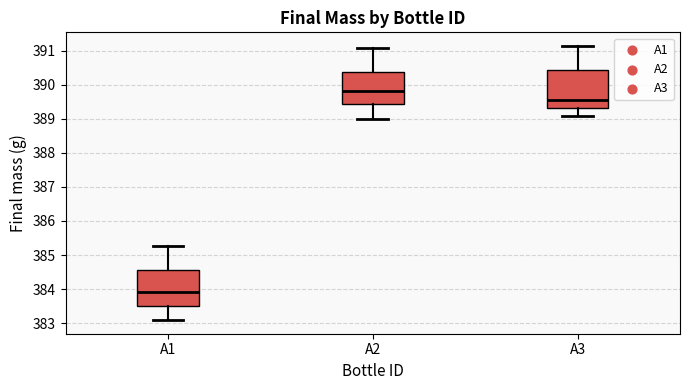

Which box has the lowest median line?

A1